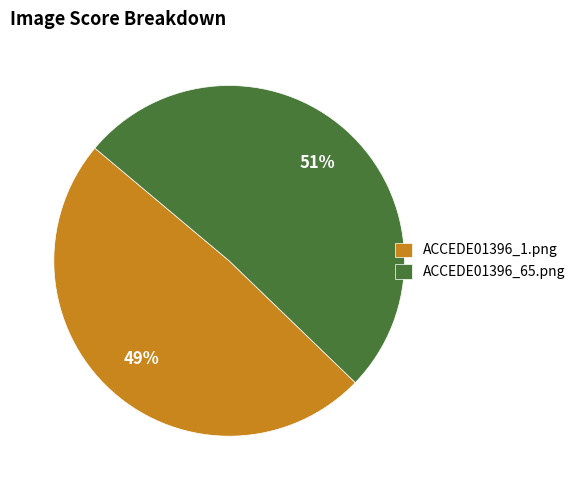

Between ACCEDE01396_65.png and ACCEDE01396_1.png, which is larger?

ACCEDE01396_65.png